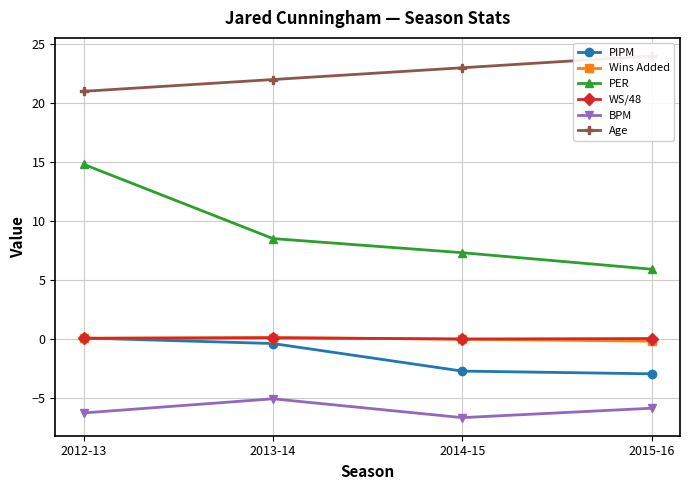

What is the label of the 3rd point from the left?

2014-15